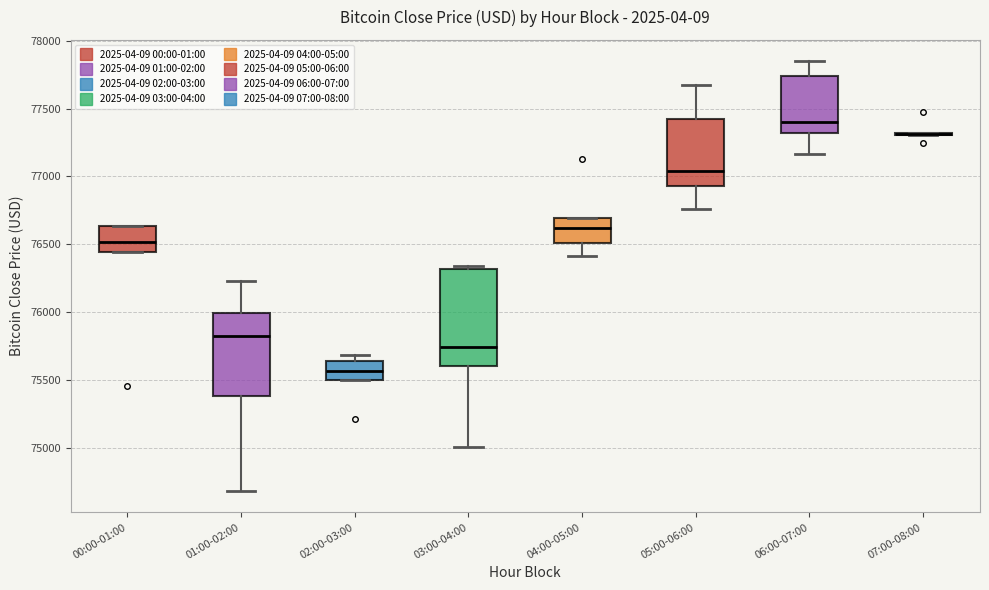

Comparing the boxes themselves (not the whiskers), which one is the tallest?

03:00-04:00